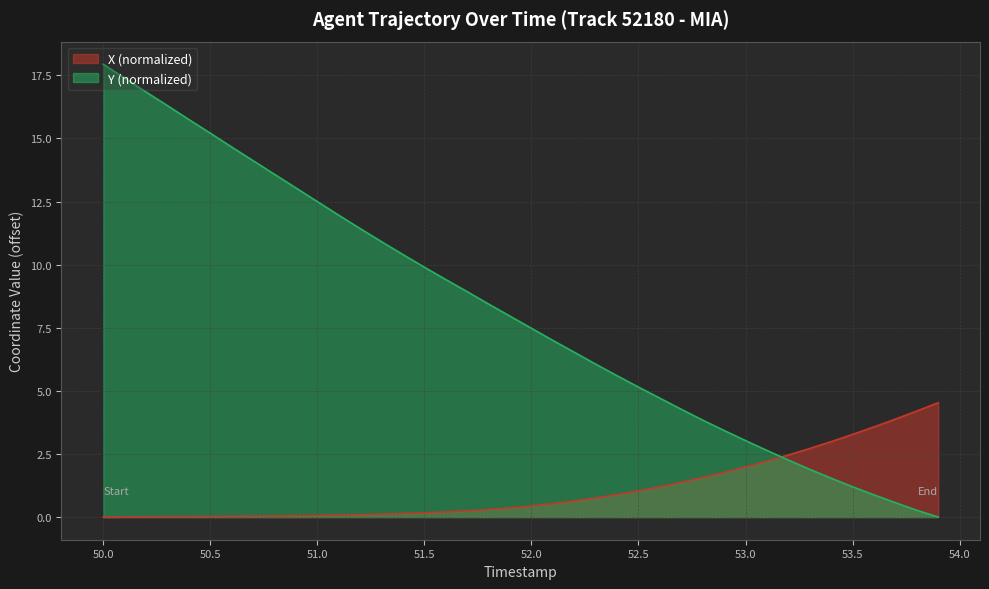

How many lines are shown in the chart?

2